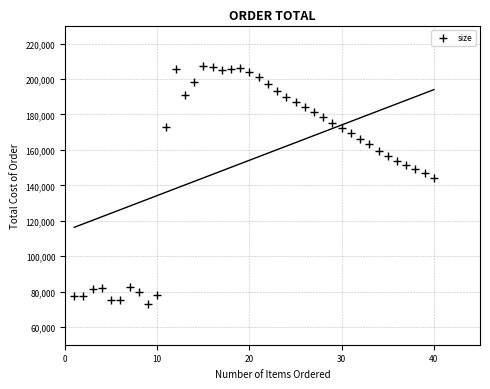

What is the range of X values (max minus min)?

39